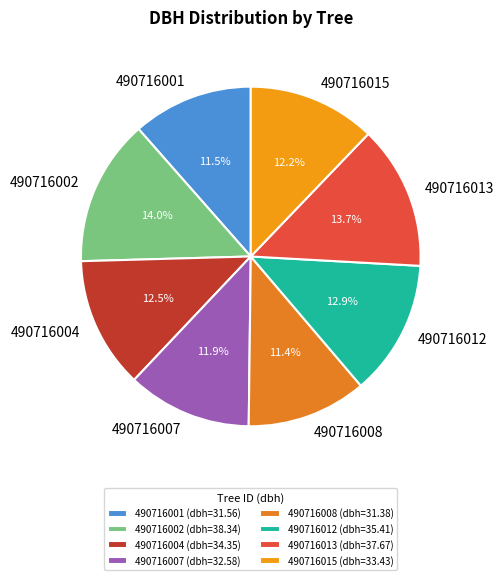

Is the sum of 490716013 and 490716012 greater than half?

No